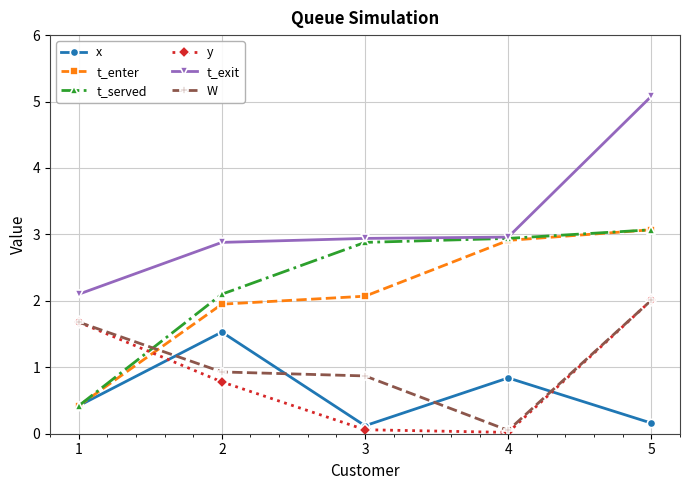

At which label does t_enter first exceed 2?

3